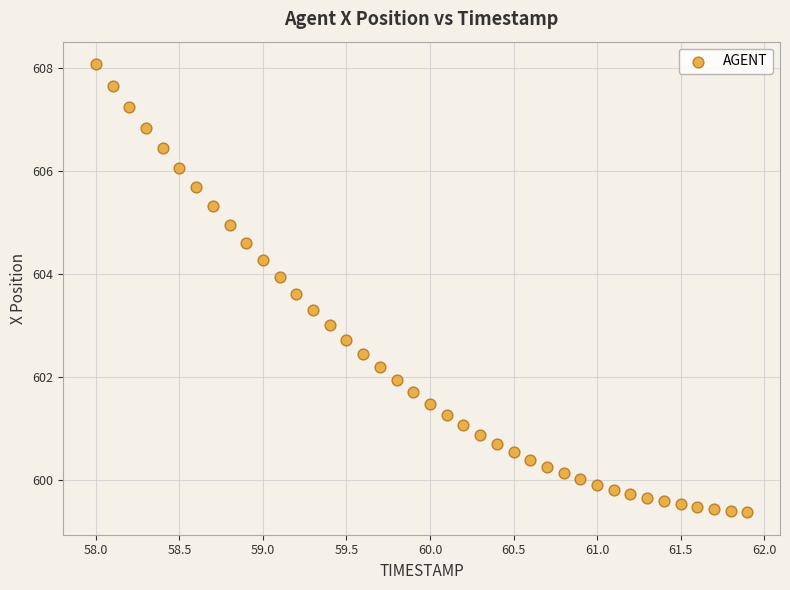

What is the range of X values (max minus min)?

3.9